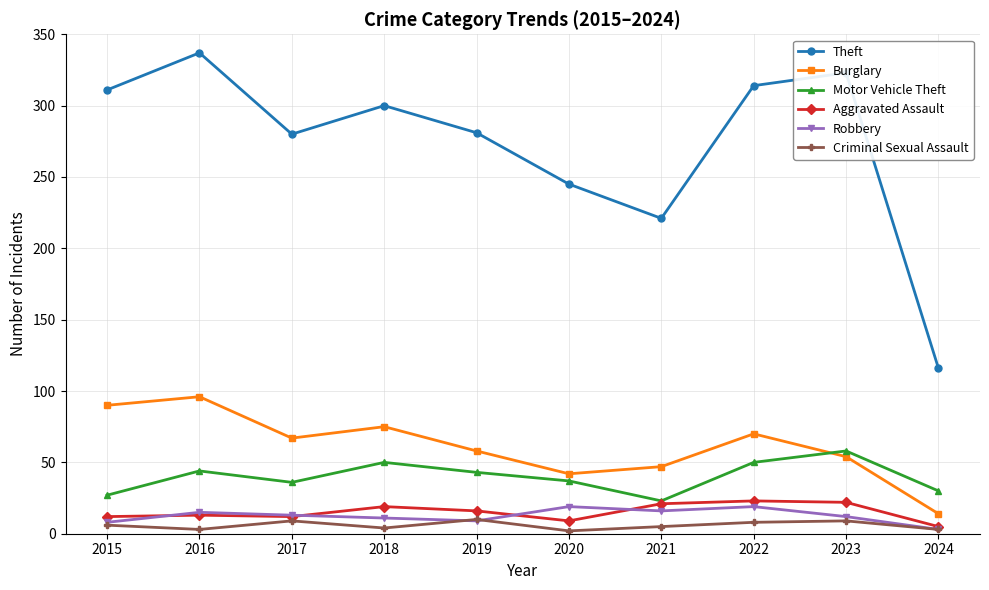

True or false: Motor Vehicle Theft and Robbery cross at least once.

False